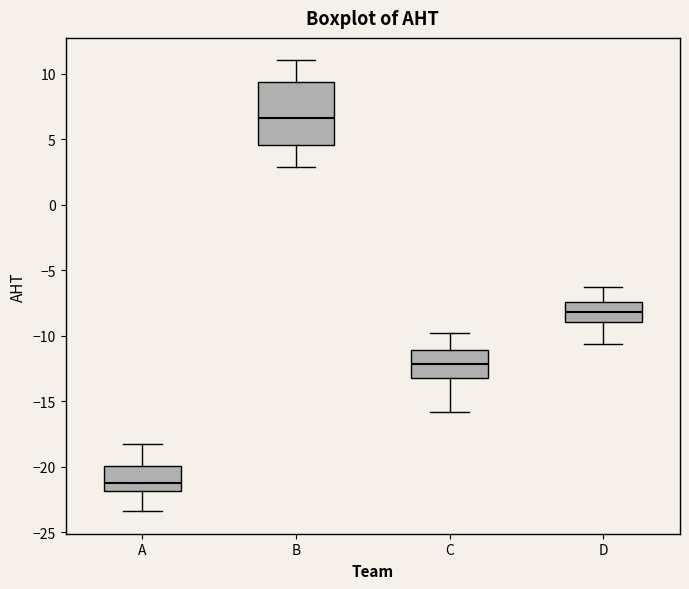

Which box has the lowest median line?

A